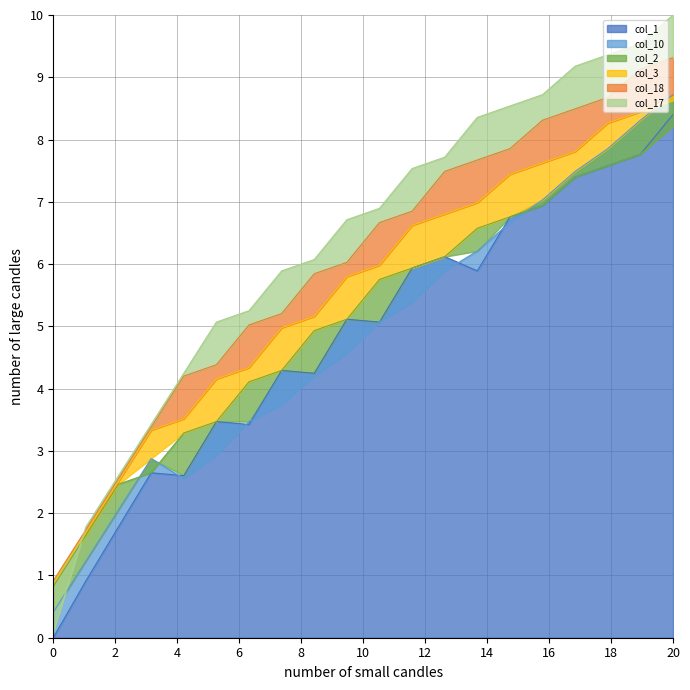

What is the highest value of the col_17 series?

10.0